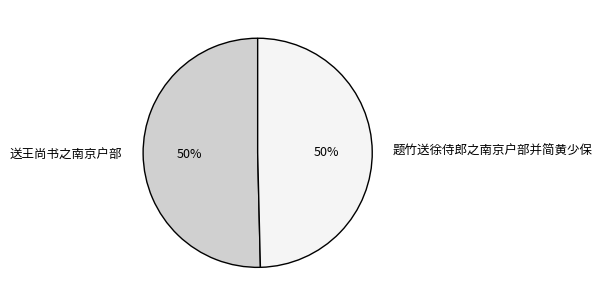

Approximately how many times larger is the value at 题竹送徐侍郎之南京户部并简黄少保 compared to 送王尚书之南京户部?

1.0